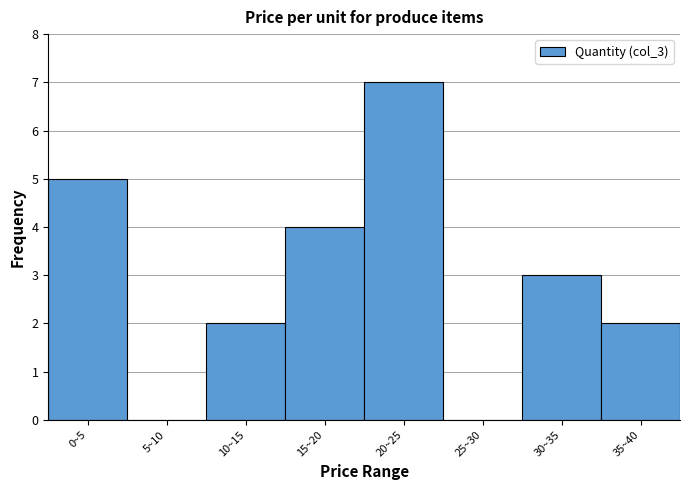

Reading left to right, what are all the values shown in this chart?

0~5=5	5~10=0	10~15=2	15~20=4	20~25=7	25~30=0	30~35=3	35~40=2